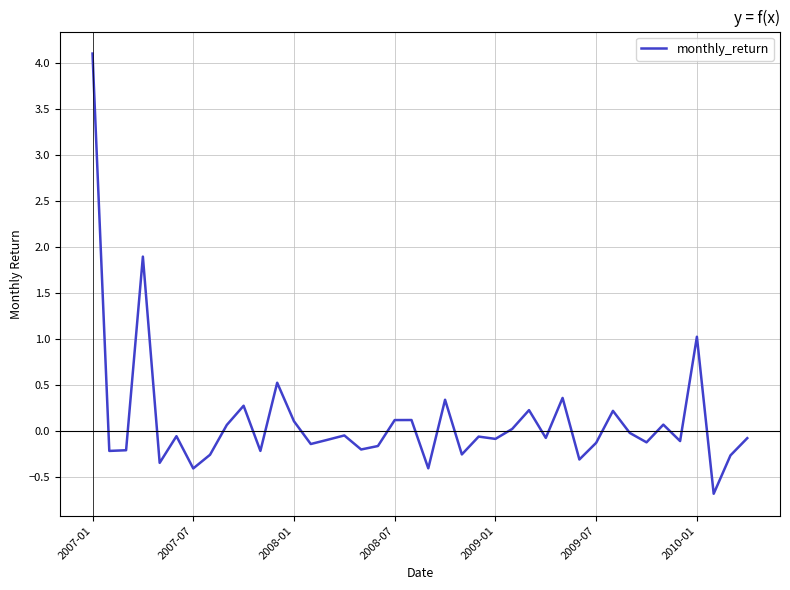

What is the greatest value displayed?

4.1